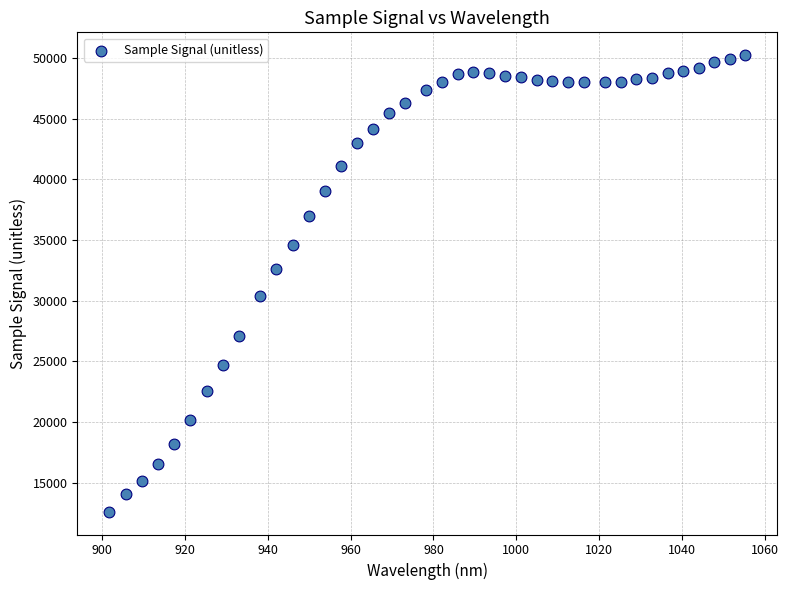

What is the range of Y values (max minus min)?

37634